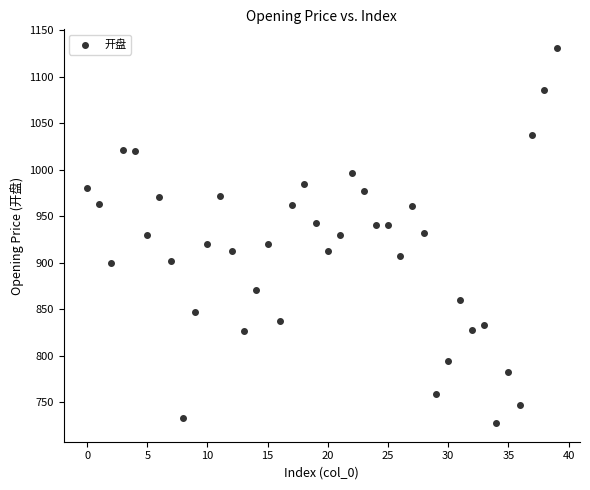

What is the range of Y values (max minus min)?

403.1